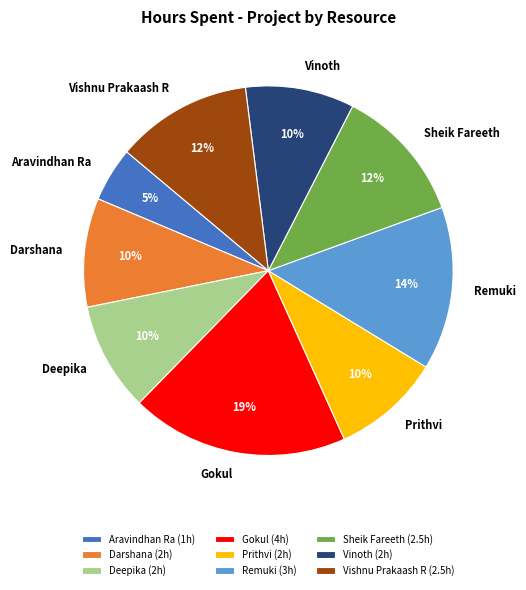

Is Aravindhan Ra the majority of the pie?

No